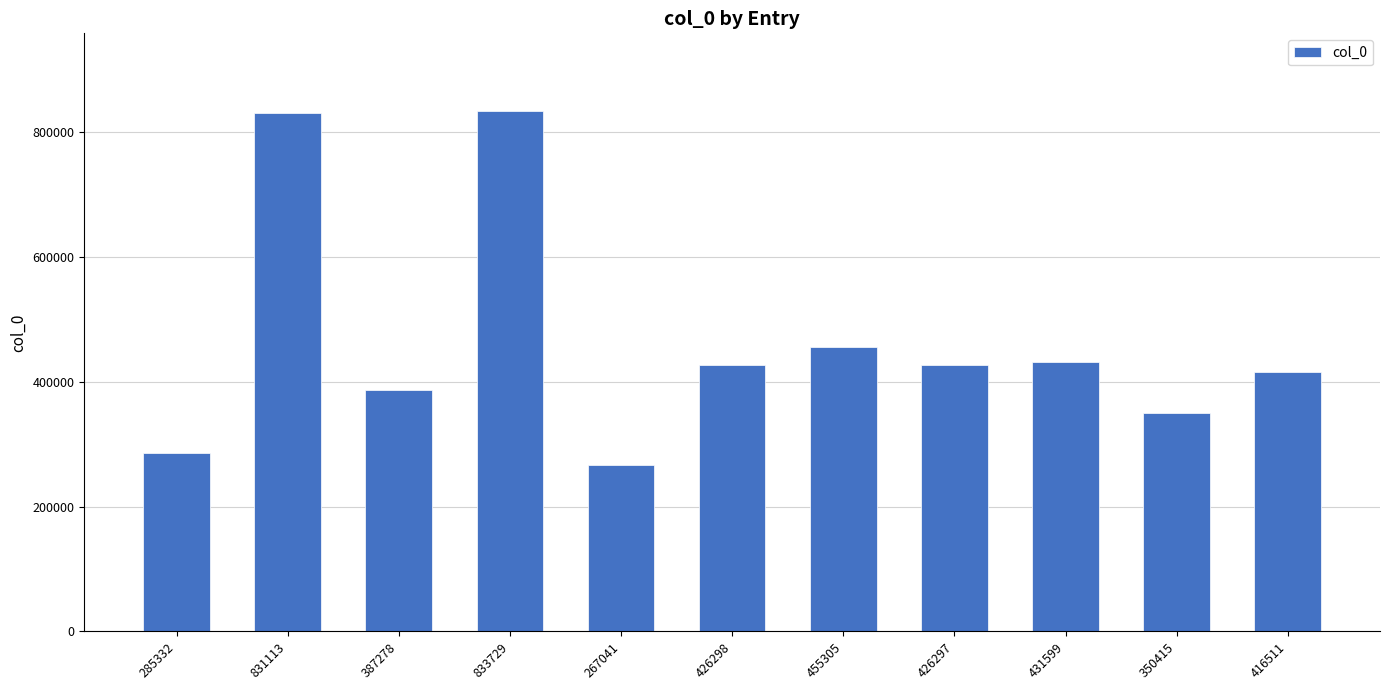

What value does the data have at 831113, to the nearest 10?

831110